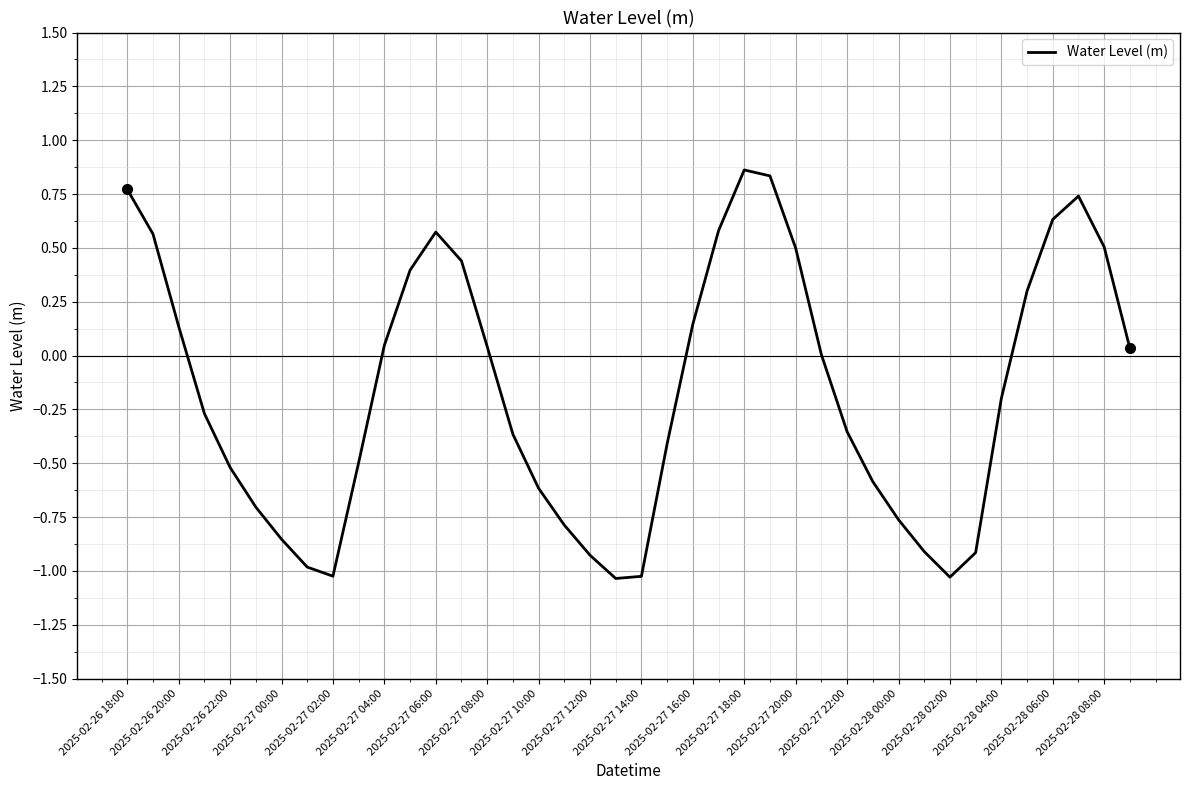

What is the minimum value shown in the chart?

-1.0